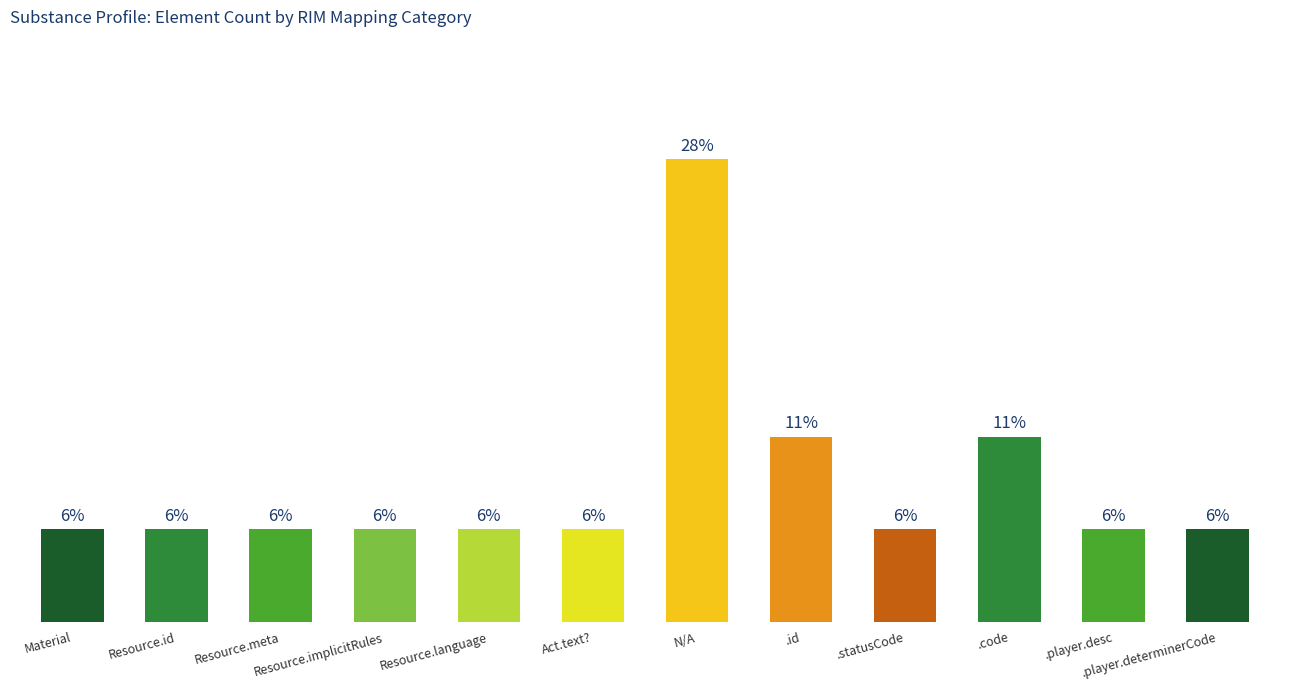

Between .statusCode and Resource.language, which is larger?

.statusCode